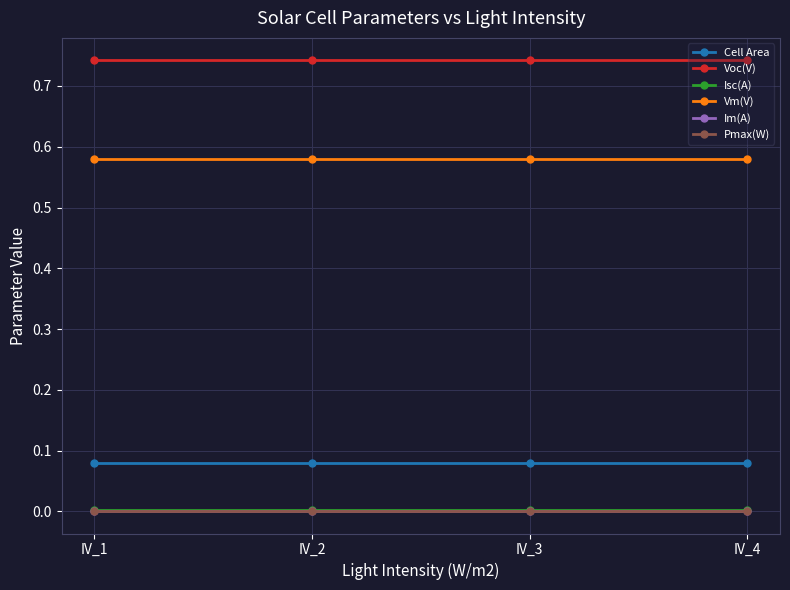

True or false: Pmax(W) and Isc(A) cross at least once.

False